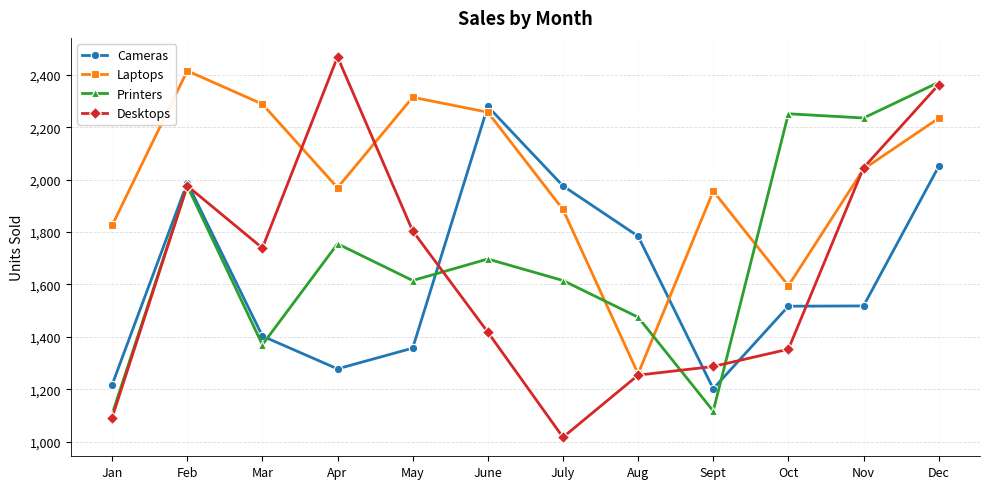

What is the value of the Cameras point at the 11th from the left?

1518